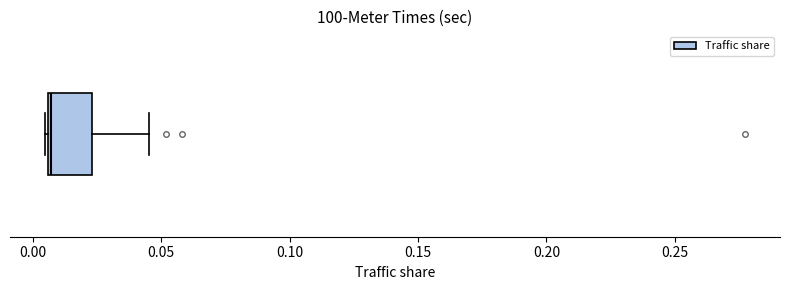

Where is the right edge of the box on the x-axis? The values are not printed on the chart, so give them approximately, as read against the axis.

0.025